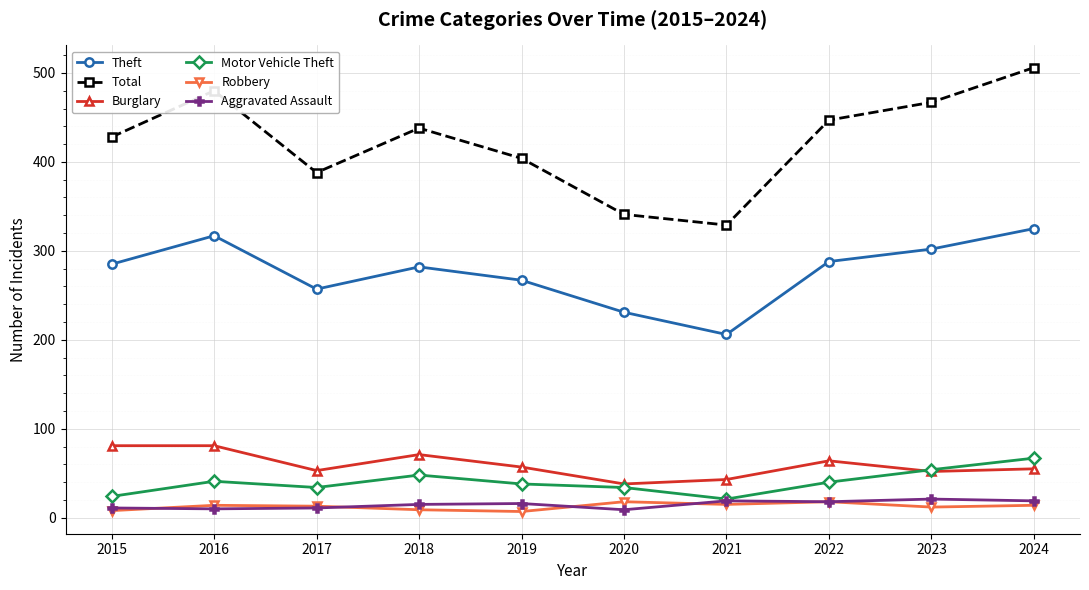

Which label corresponds to the largest value in the chart?

2024